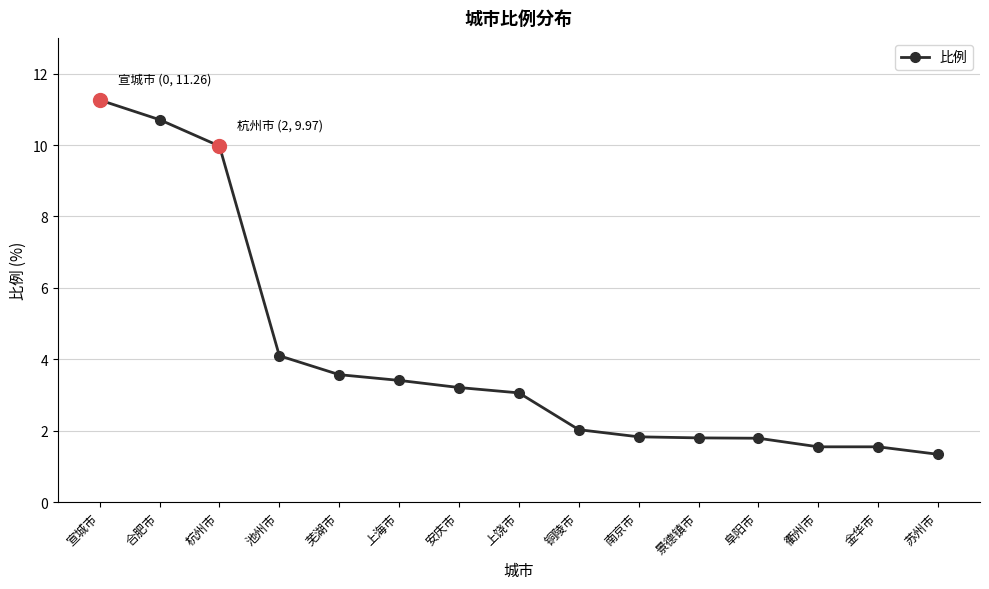

What value does the data have at 合肥市?

10.7